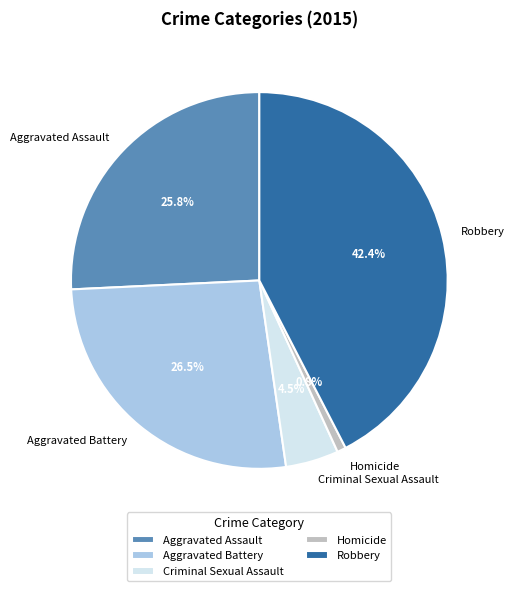

Between Criminal Sexual Assault and Homicide, which is larger?

Criminal Sexual Assault